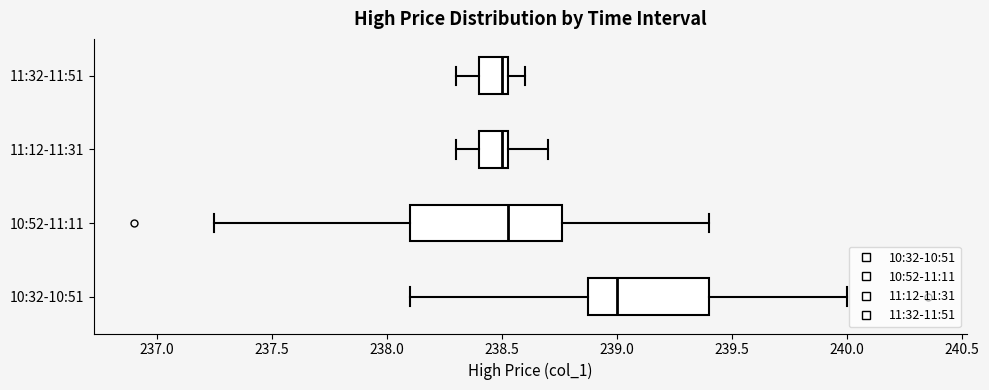

Which box is the widest, from its left edge to its right edge?

10:52-11:11